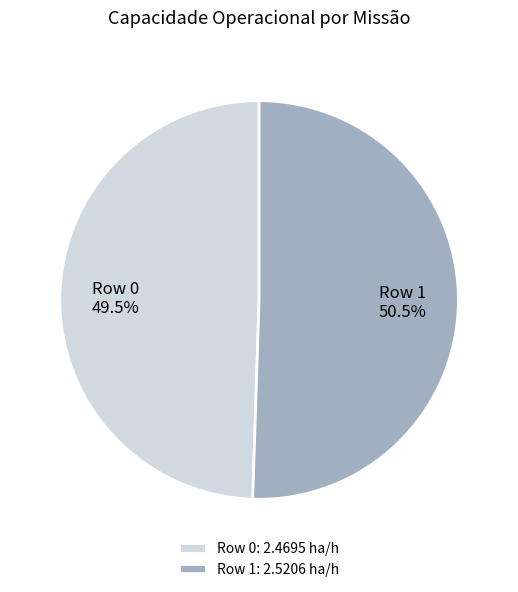

Count the number of slices in the pie.

2